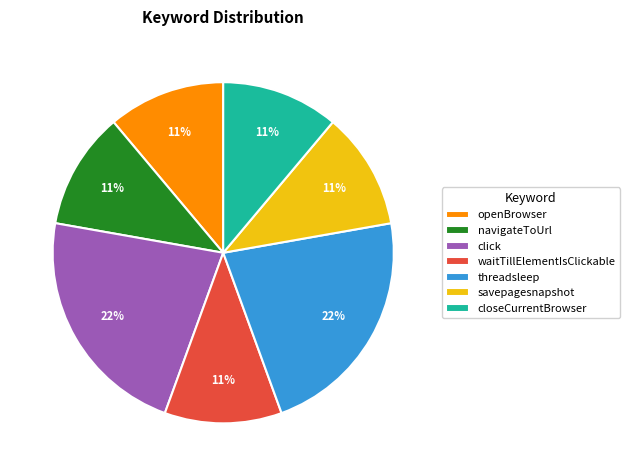

Approximately how many times larger is the value at navigateToUrl compared to closeCurrentBrowser?

1.0